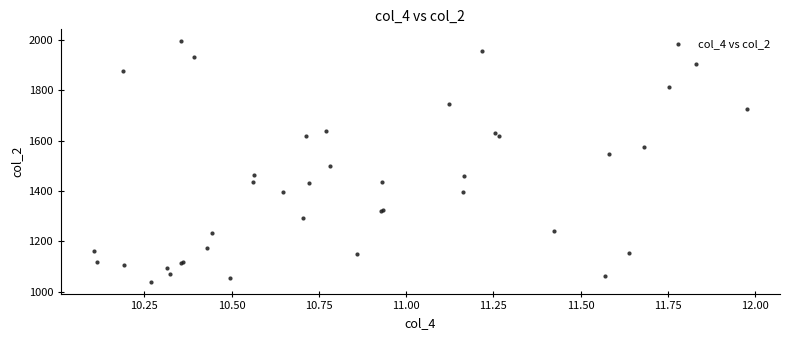

What Y value in the scatter plot is closest to 1516?

1497